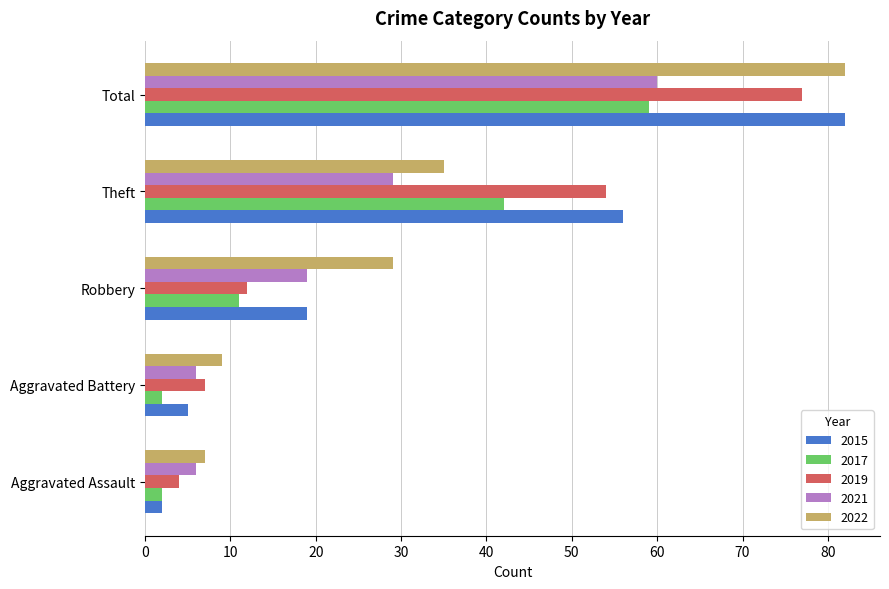

The 2017 series shows 37 at Total. True or false?

False